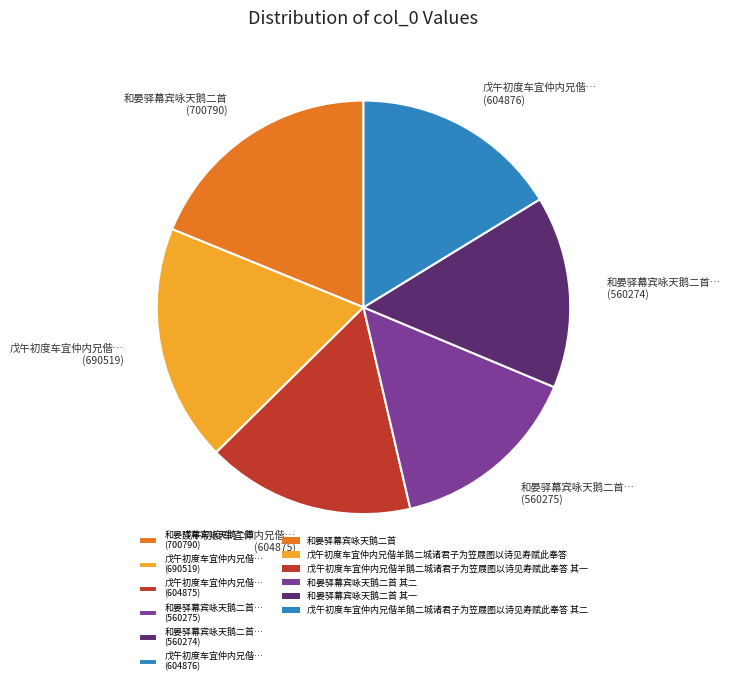

Count the number of slices in the pie.

6